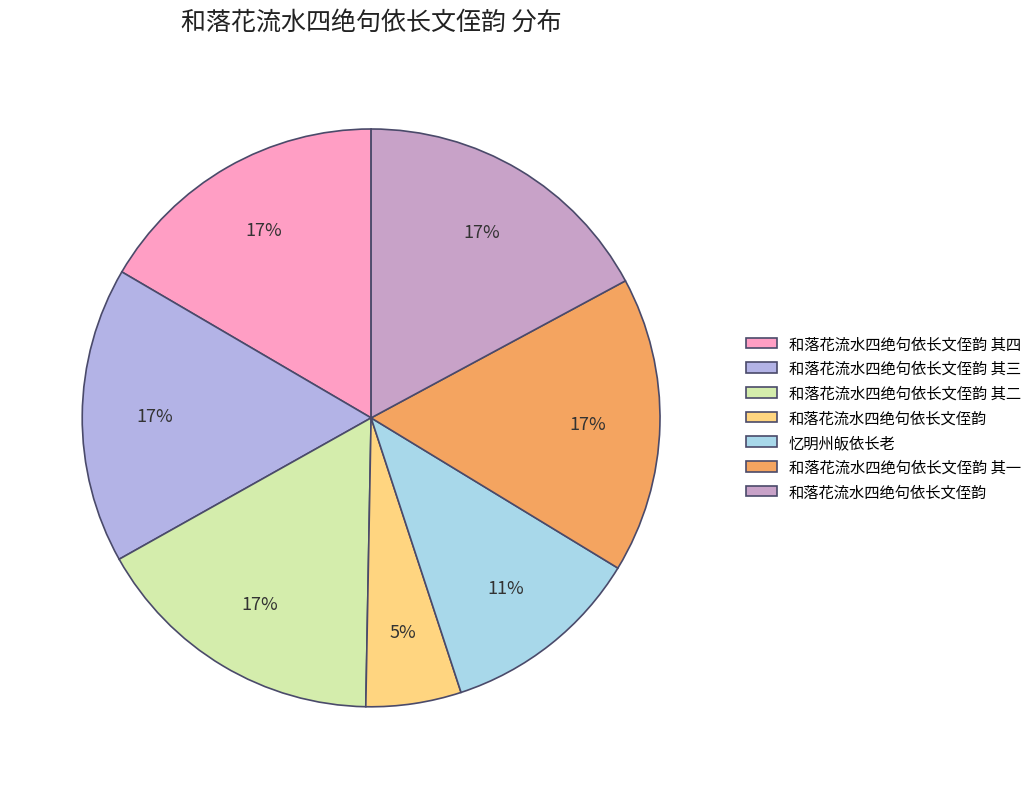

How many slices are in this pie chart?

7